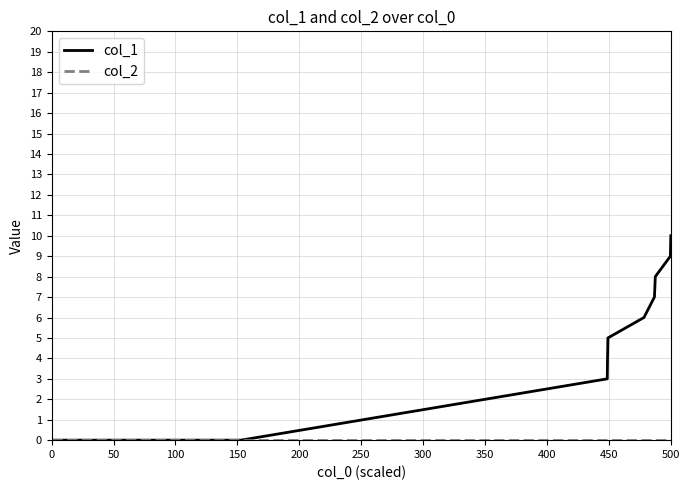

What is the difference between the second highest and minimum values in the col_1 series?

9